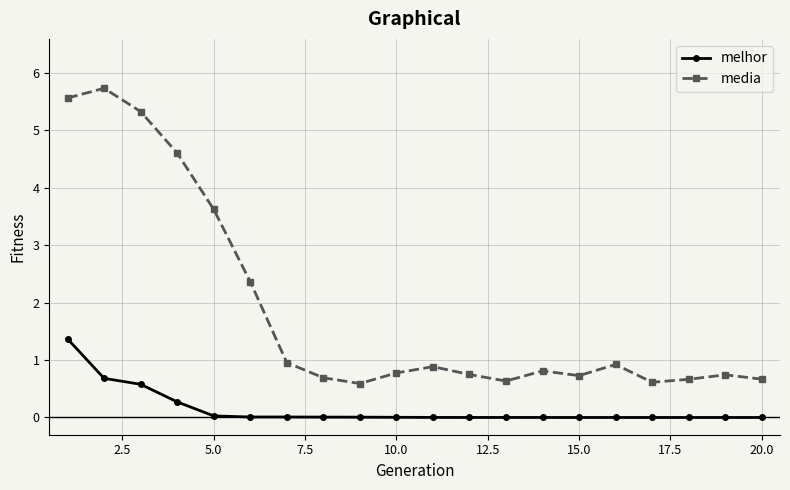

True or false: media has more than 2 points higher than both neighbors.

True